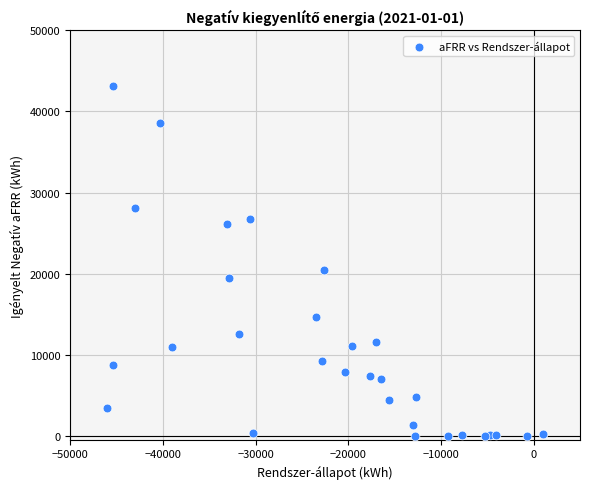

What Y value in the scatter plot is closest to 21579?

20480.8